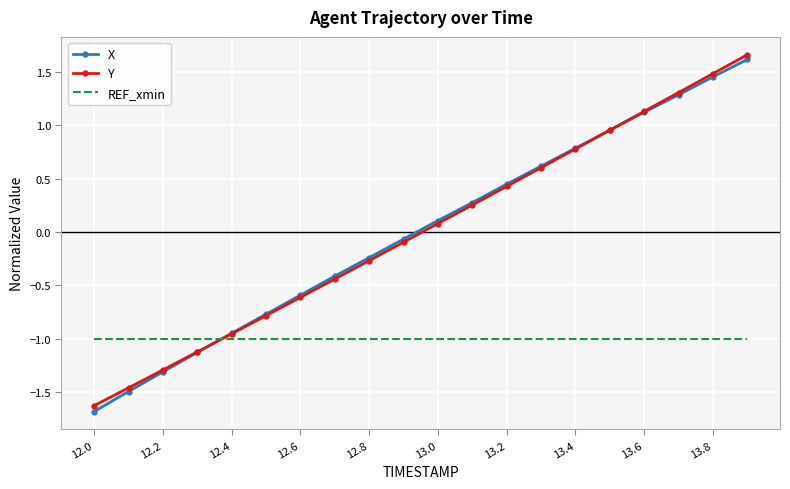

Which series has the largest range (max minus min)?

X